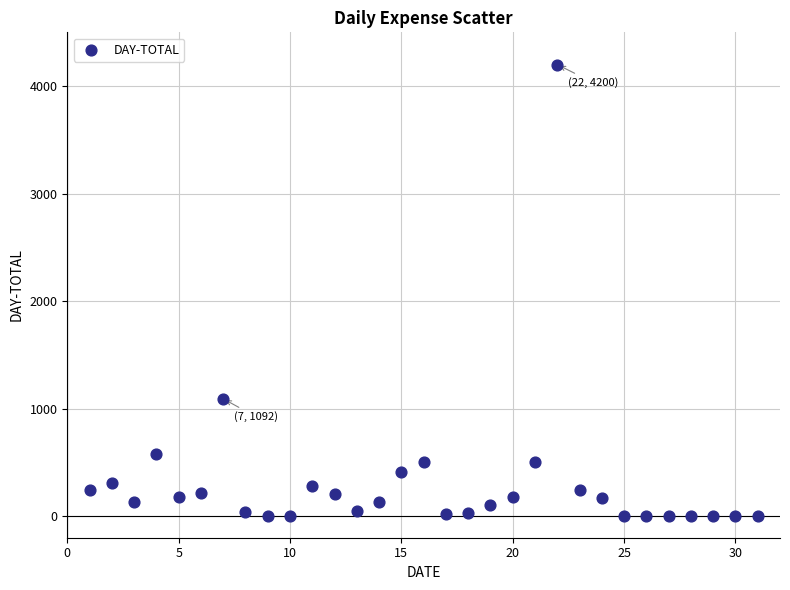

What is the range of Y values (max minus min)?

4200